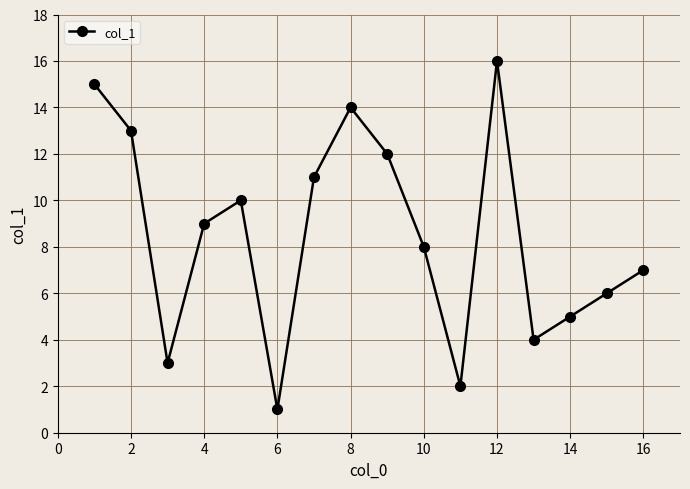

What is the maximum value shown in the chart?

16